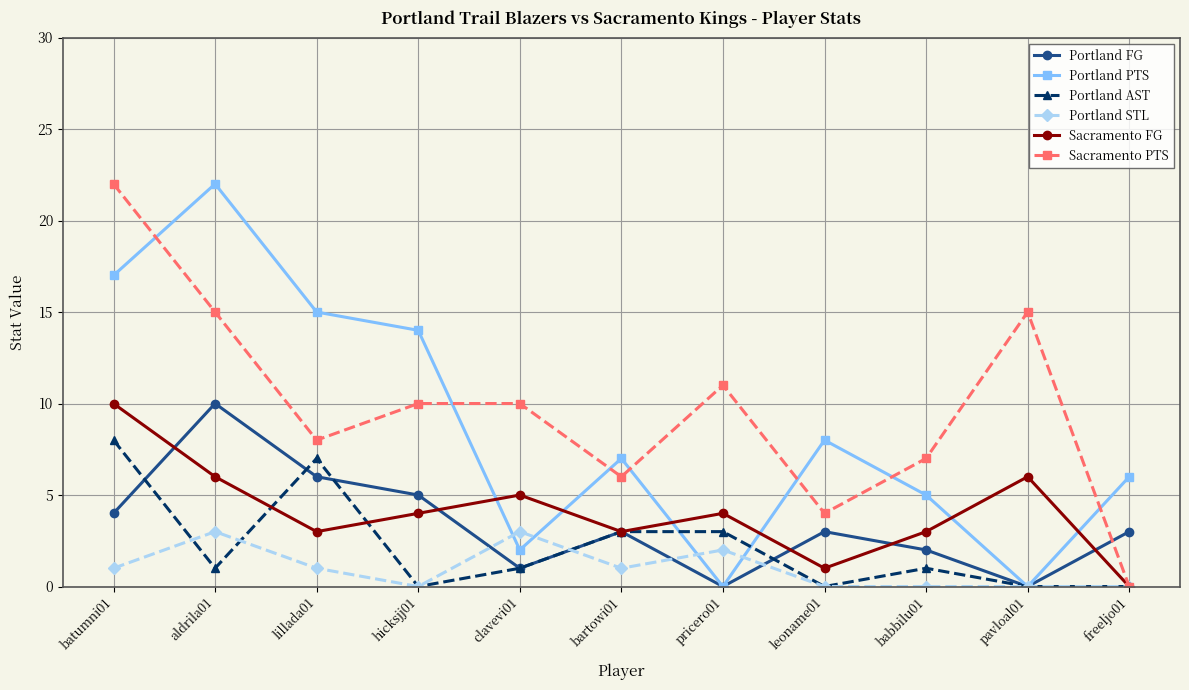

Count the Portland STL values in the range 0 to 2.

9